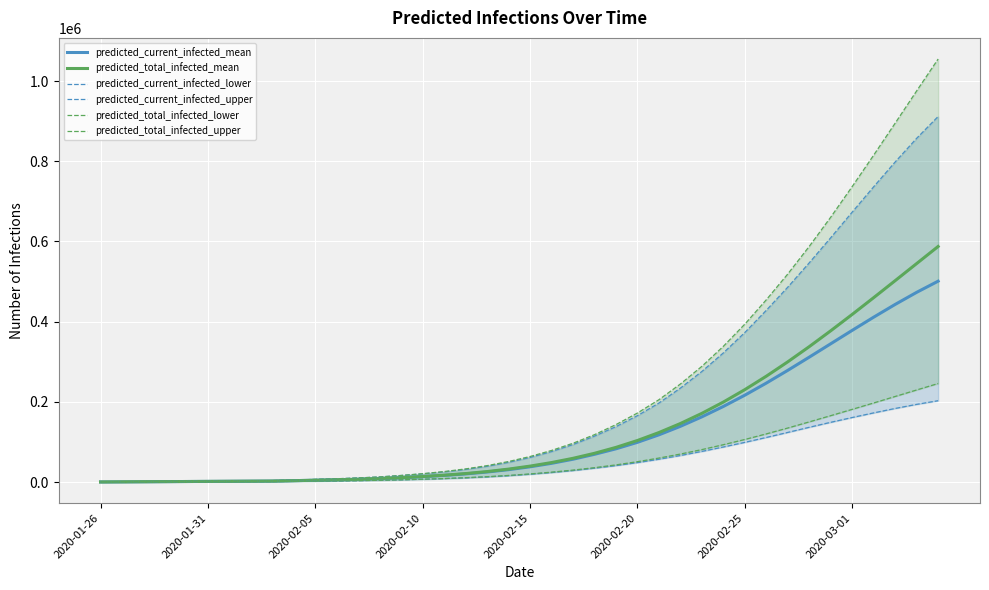

At 16, list the series in order from largest to smallest.

predicted_total_infected_upper, predicted_current_infected_upper, predicted_total_infected_mean, predicted_current_infected_mean, predicted_total_infected_lower, predicted_current_infected_lower